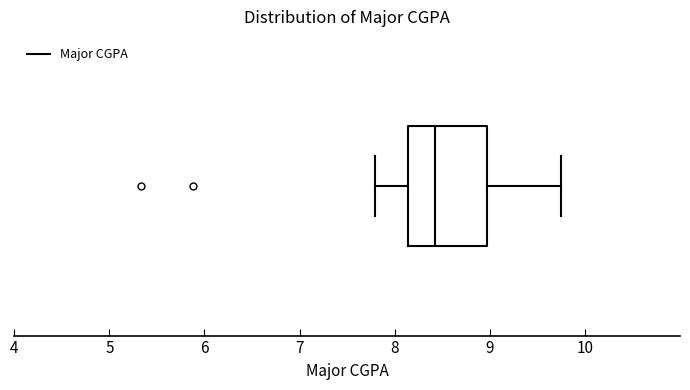

Read this box plot against the x-axis: the position of the median line, the range covered by the box, and the ends of both whiskers. The values are not printed on the chart, so give them approximately, as read against the axis.

median 8.4, box 8.1 to 9.0, whiskers 7.8 to 9.8